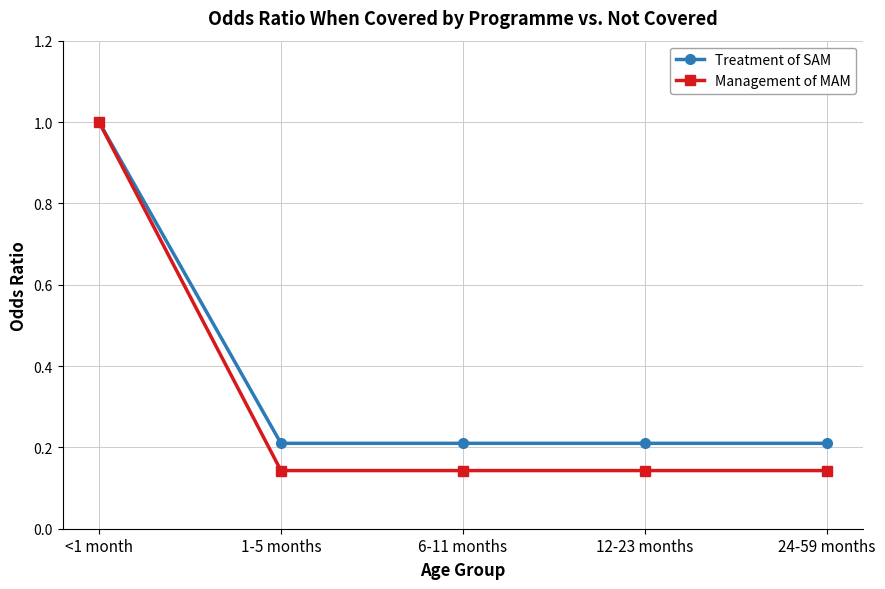

True or false: Management of MAM has more than 2 interior local peaks.

False